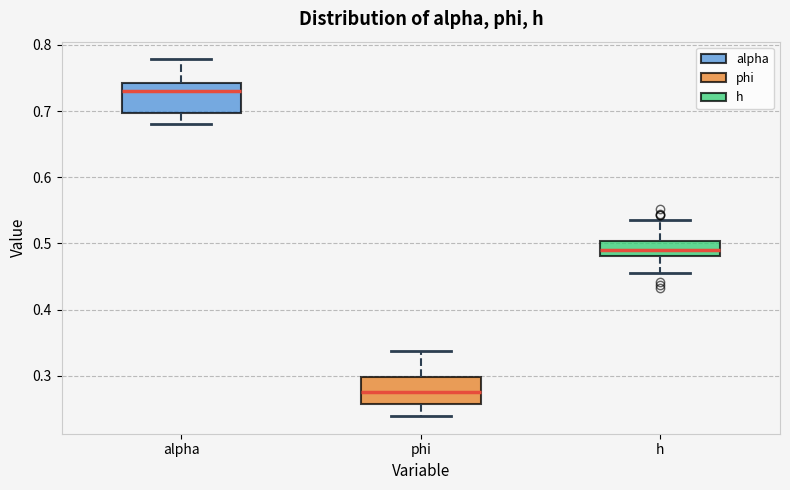

Where is the upper edge of the box for alpha on the y-axis? The values are not printed on the chart, so give them approximately, as read against the axis.

0.74